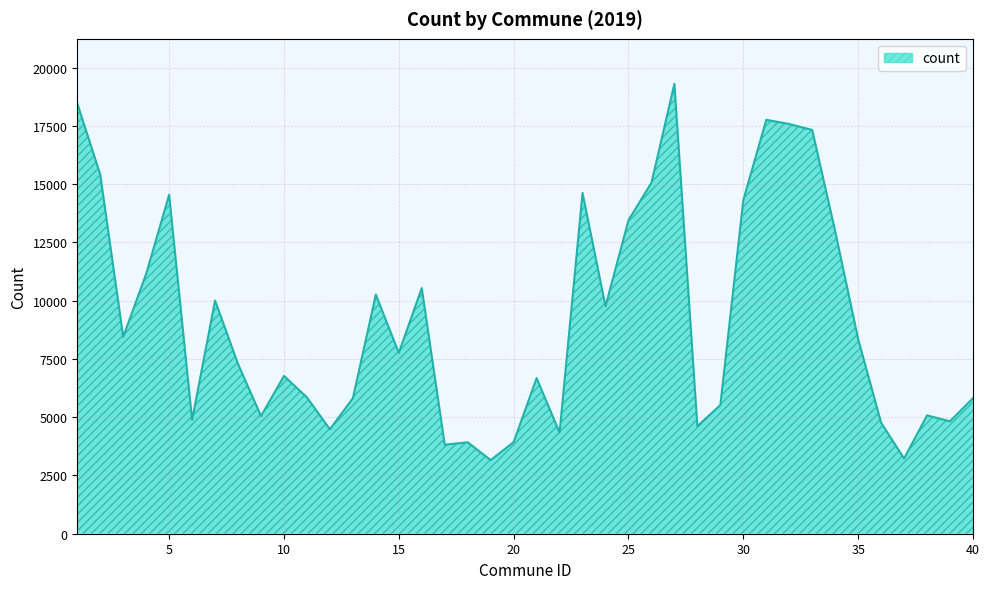

What is the smallest value displayed?

3159